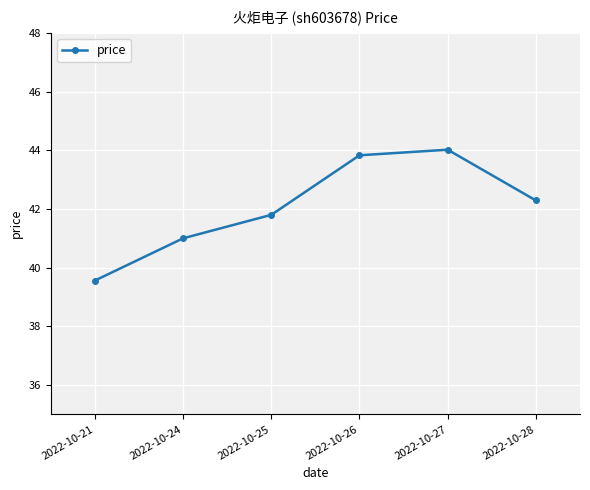

Rank the categories by value from lowest to highest.

2022-10-21, 2022-10-24, 2022-10-25, 2022-10-28, 2022-10-26, 2022-10-27